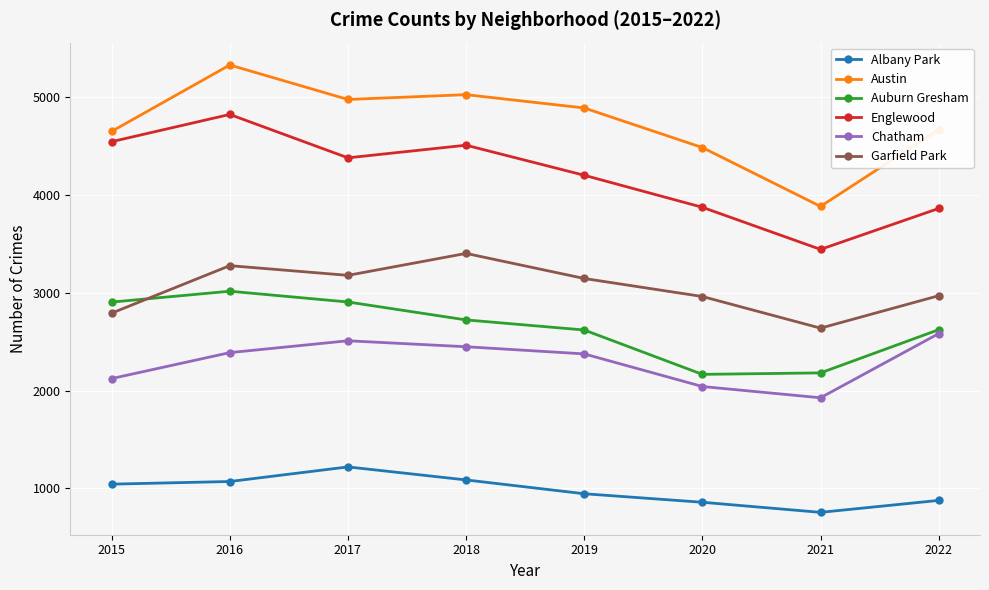

At which category does Austin reach its first local valley?

2017